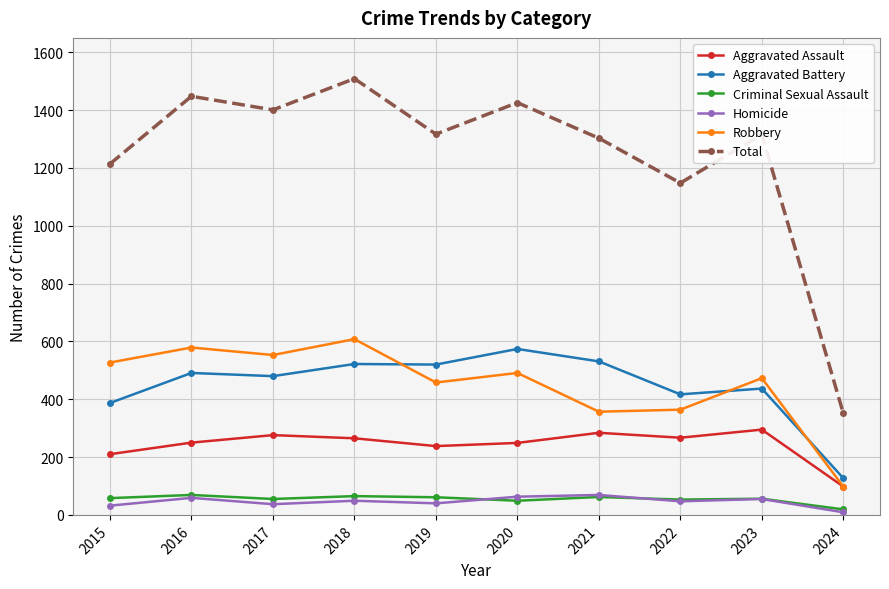

Is the value of Criminal Sexual Assault at 2024 greater than the value of Robbery at 2023?

No